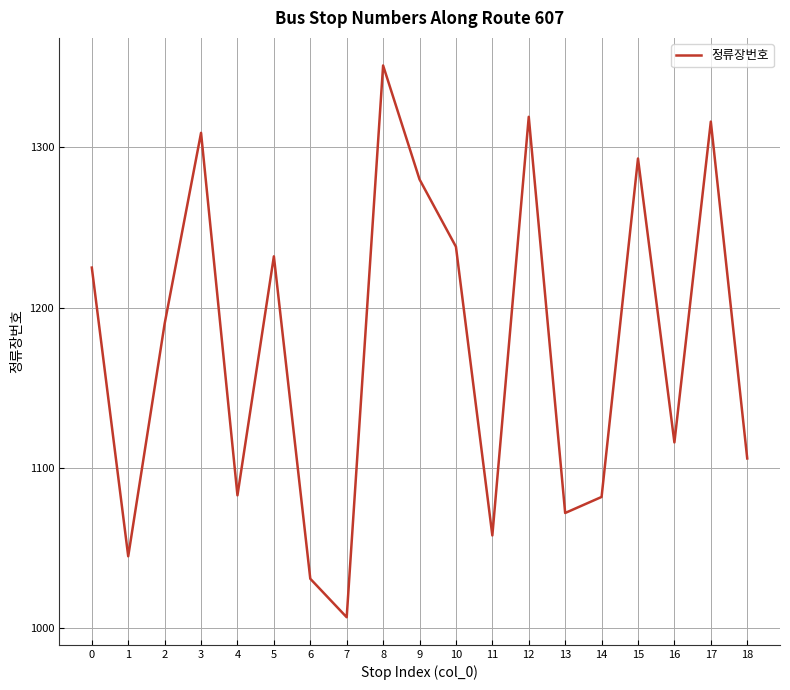

What is the difference between the maximum and minimum values?

344